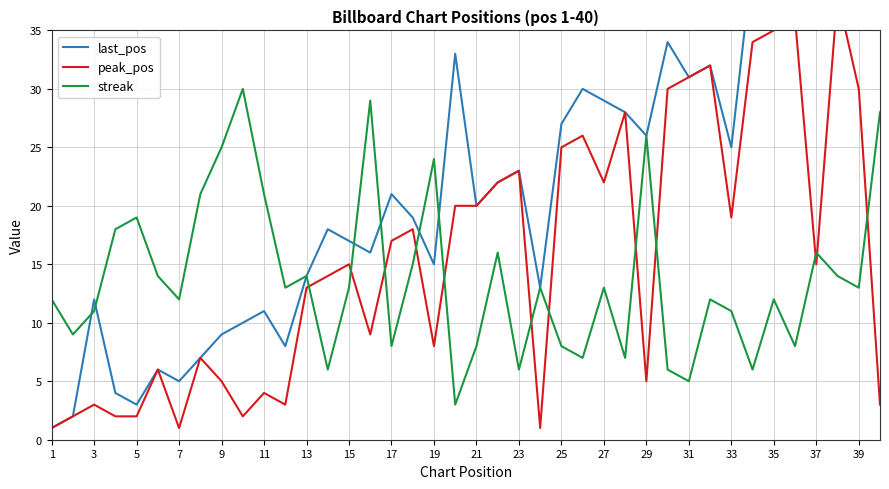

Which category has the lowest value across all series?

1